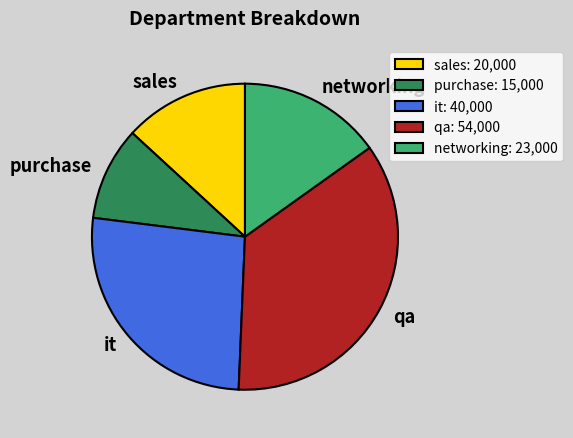

Is it true that it is 26% of the pie?

True